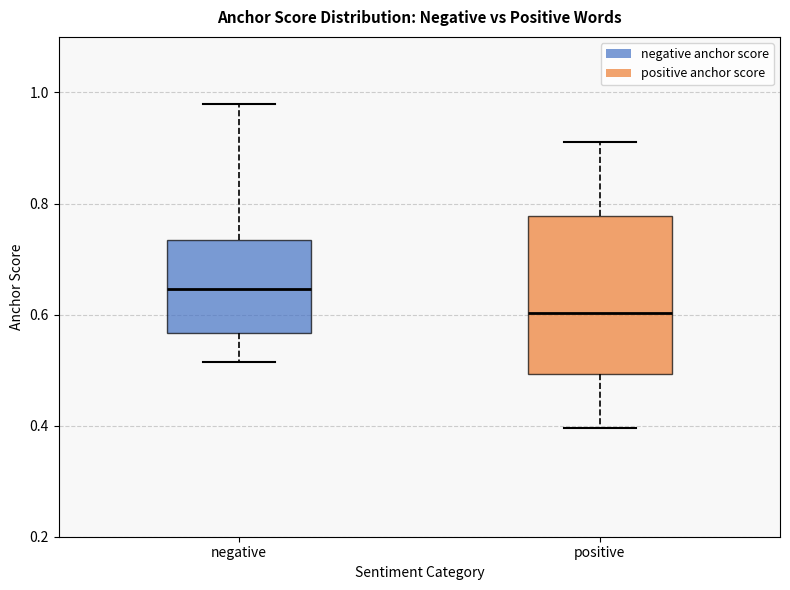

Which box is the tallest, from its lower edge to its upper edge?

positive